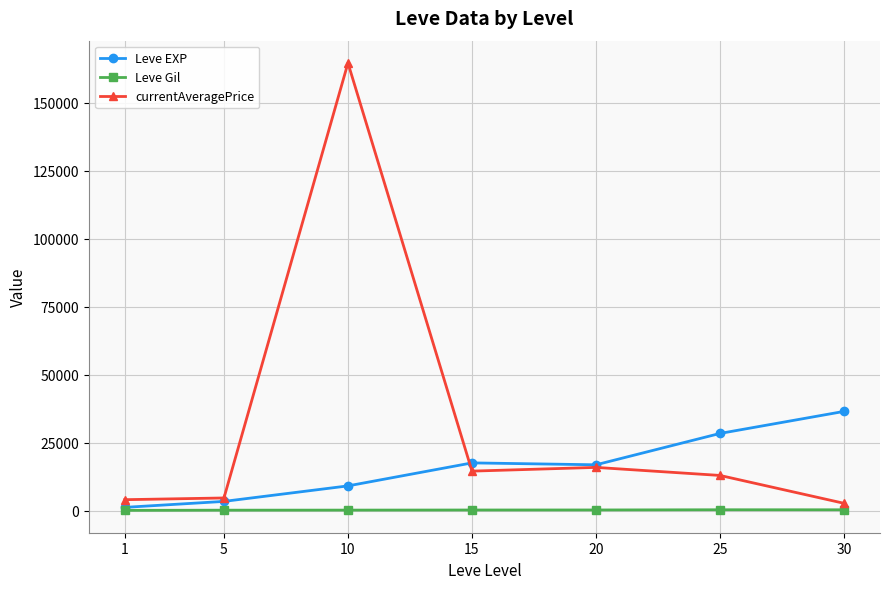

Is the value of Leve Gil at 30 greater than the value of currentAveragePrice at 25?

No